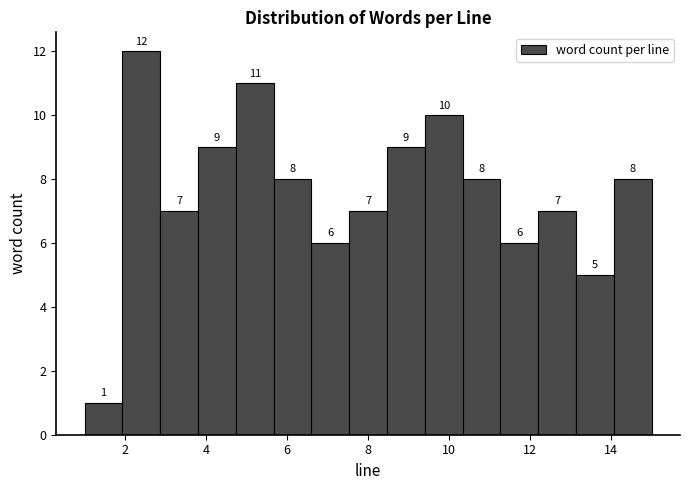

Reading left to right, list every bar in this chart as the range it spans on the x-axis followed by its height. The bar edges are not printed on the chart, so give them approximately, as read against the axis.

1.0 to 2.0: 1
2.0 to 2.8: 12
2.8 to 3.8: 7
3.8 to 4.8: 9
4.8 to 5.6: 11
5.6 to 6.6: 8
6.6 to 7.6: 6
7.6 to 8.4: 7
8.4 to 9.4: 9
9.4 to 10.4: 10
10.4 to 11.2: 8
11.2 to 12.2: 6
12.2 to 13.2: 7
13.2 to 14.0: 5
14.0 to 15.0: 8